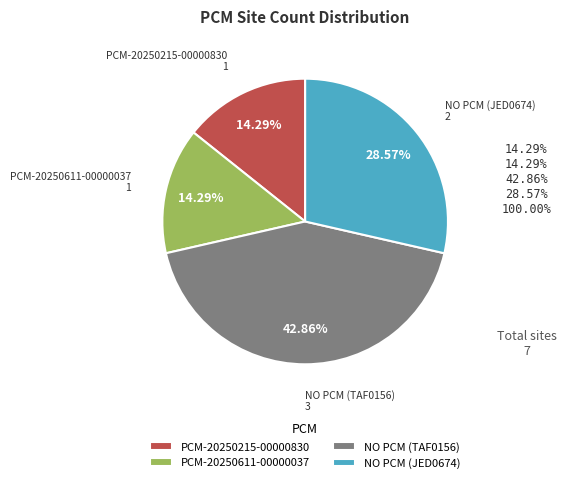

The PCM-20250611-00000037 slice represents 28% of the pie. True or false?

False